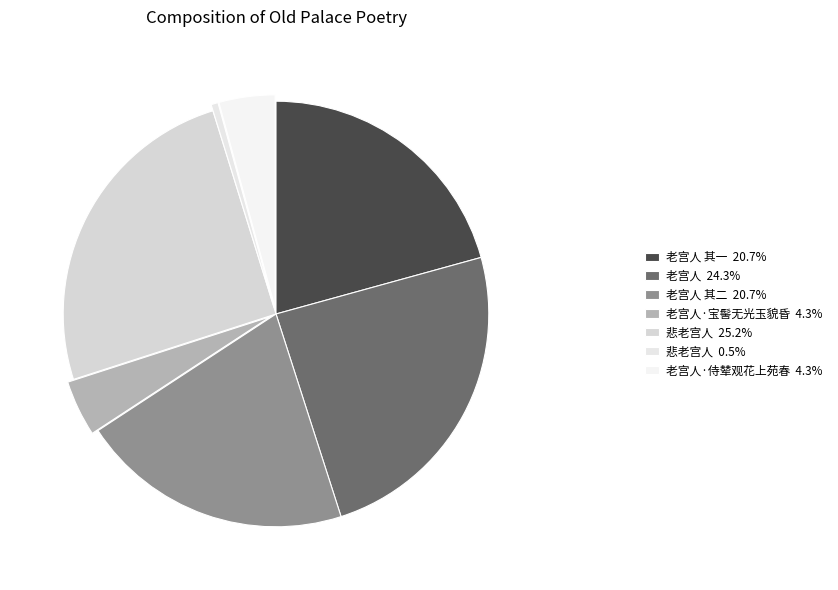

Which category has the smallest portion of the pie?

悲老宫人